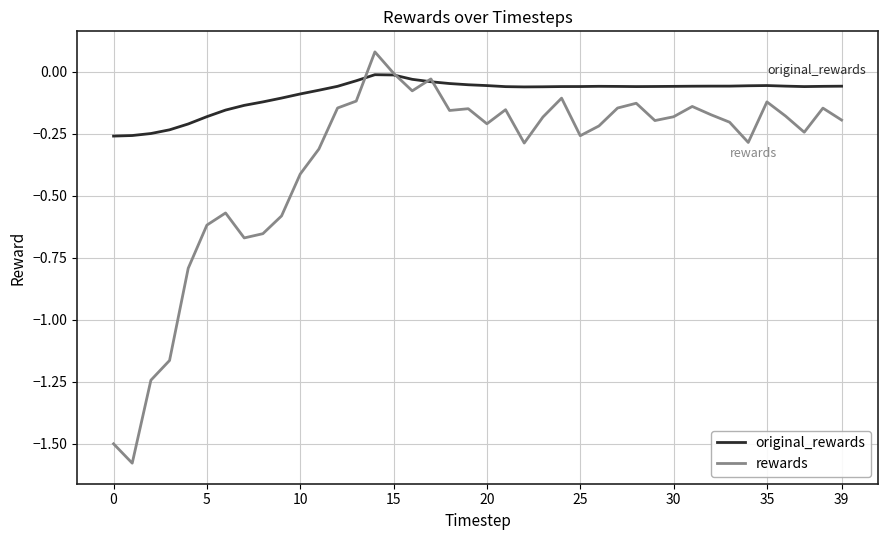

Which series has the largest total across all categories?

original_rewards